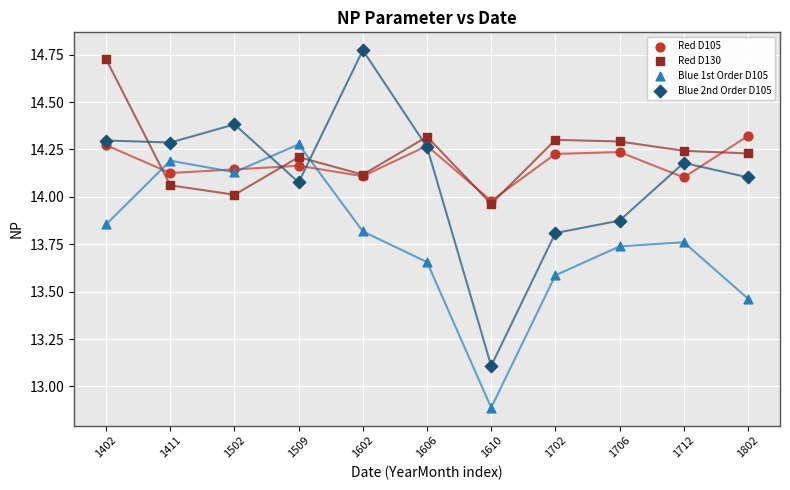

What are all the series names shown in the legend?

Red D105, Red D130, Blue 1st Order D105, Blue 2nd Order D105